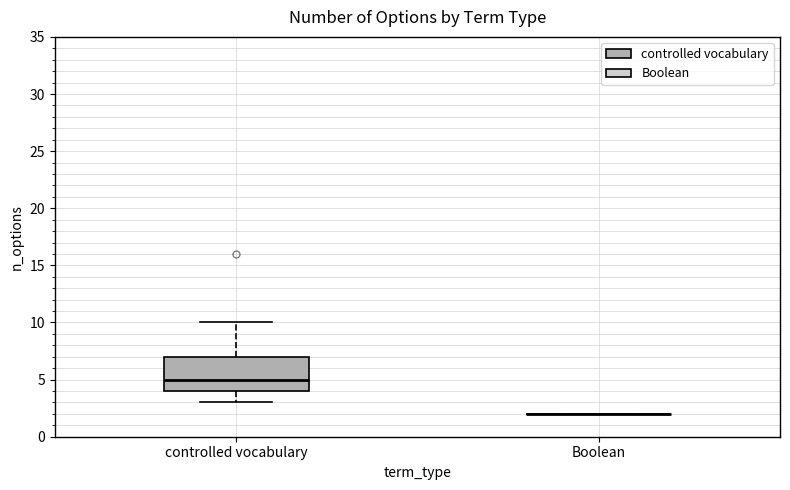

Reading left to right, read every box against the y-axis: the position of its median line, the range the box covers, and the ends of its whiskers. The values are not printed on the chart, so give them approximately, as read against the axis.

controlled vocabulary: median 5, box 4 to 7, whiskers 3 to 10
Boolean: box collapsed to a line at 2, whiskers 2 to 2